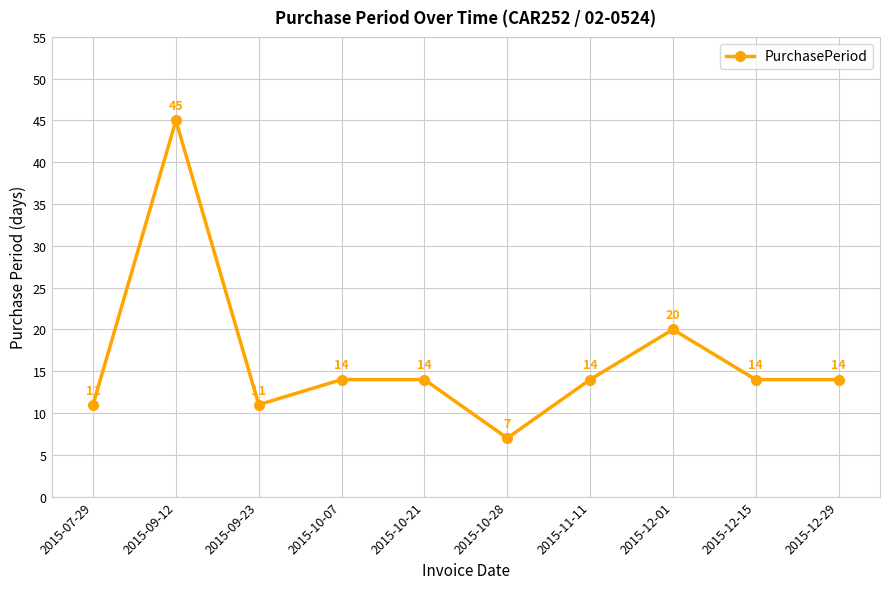

What is the change in value from 2015-09-12 to 2015-10-28?

-38